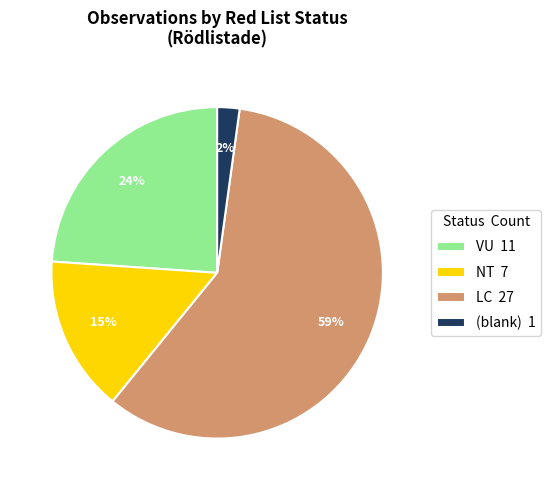

Approximately how many times larger is the value at NT 7 compared to LC 27?

0.3